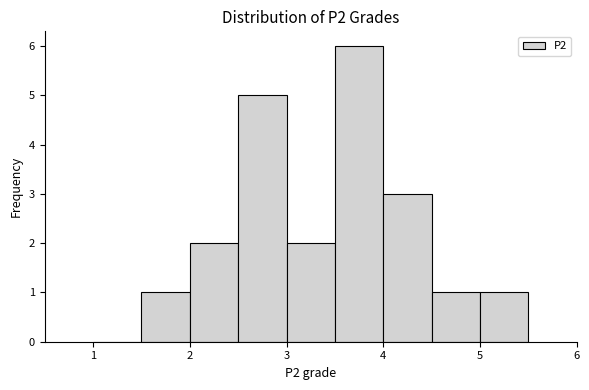

Reading left to right, list every bar in this chart as the range it spans on the x-axis followed by its height. The values are not printed on the chart, so give them approximately, as read against the axis.

1.0 to 1.5: 0
1.5 to 2.0: 1
2.0 to 2.5: 2
2.5 to 3.0: 5
3.0 to 3.5: 2
3.5 to 4.0: 6
4.0 to 4.5: 3
4.5 to 5.0: 1
5.0 to 5.5: 1